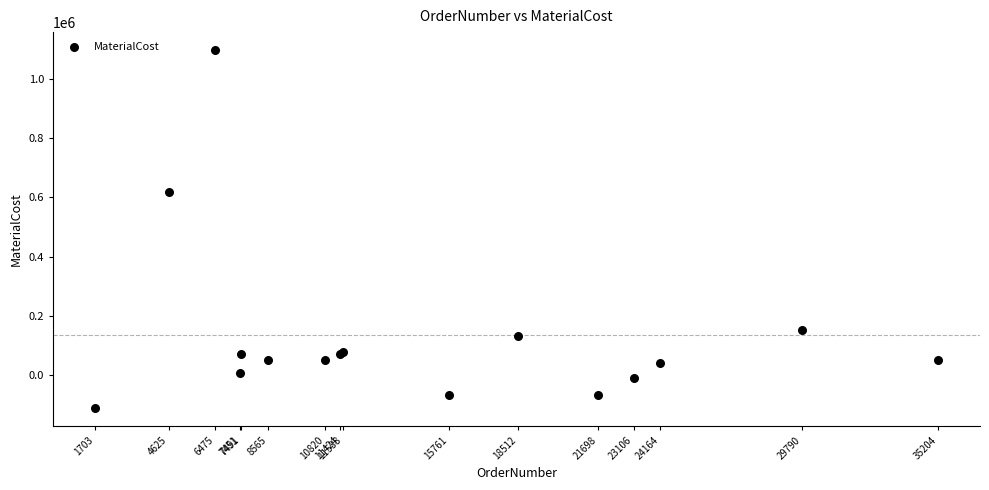

What Y value in the scatter plot is closest to 493200?

619453.9